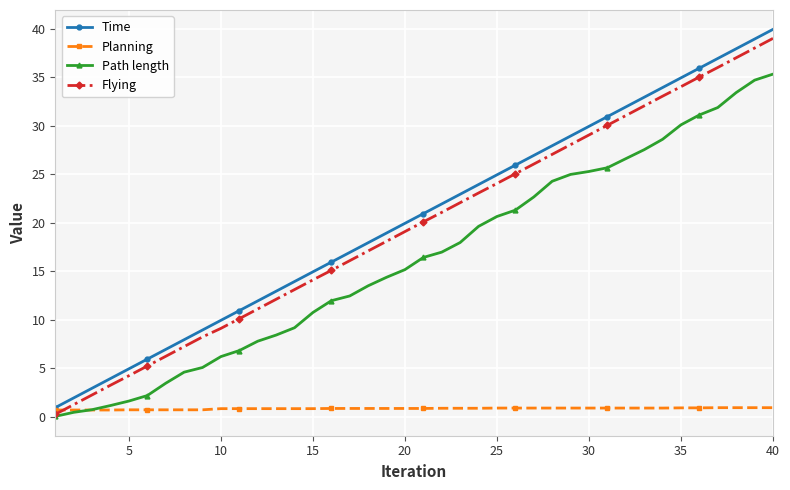

What is the value of the Time point at the 22nd from the left?

21.9